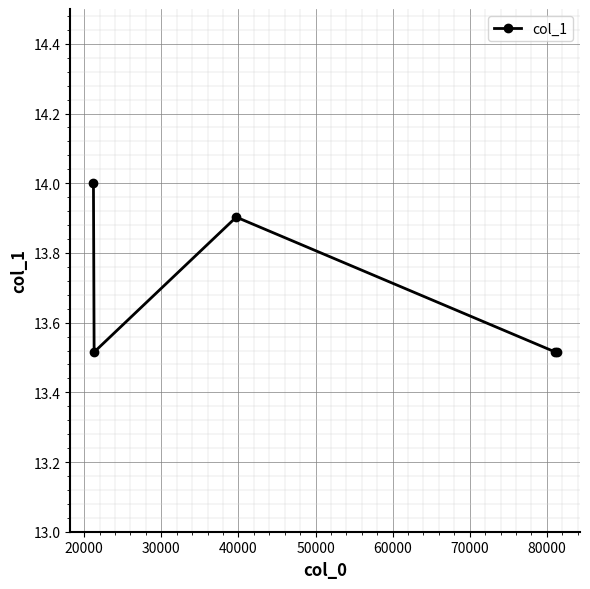

True or false: the data has more than 0 interior local peaks.

True